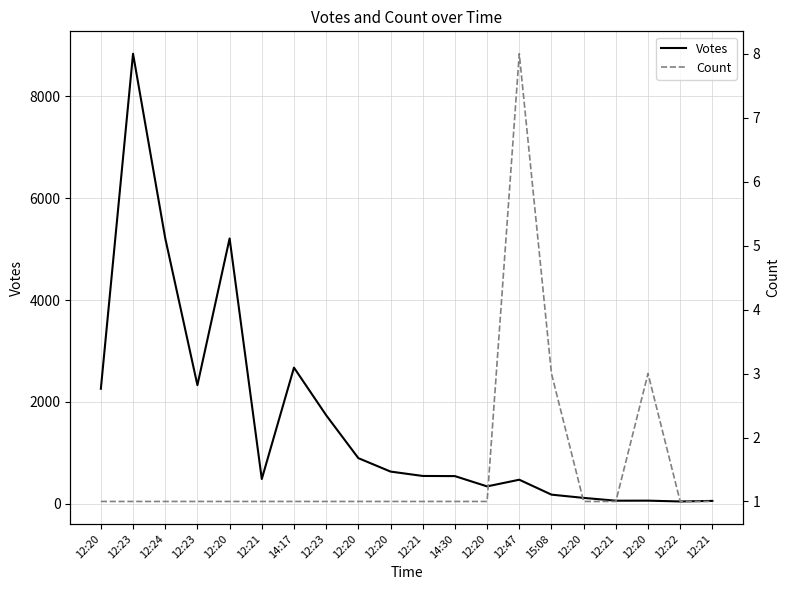

Is it true that Votes equals 1738 at 12:23?

True